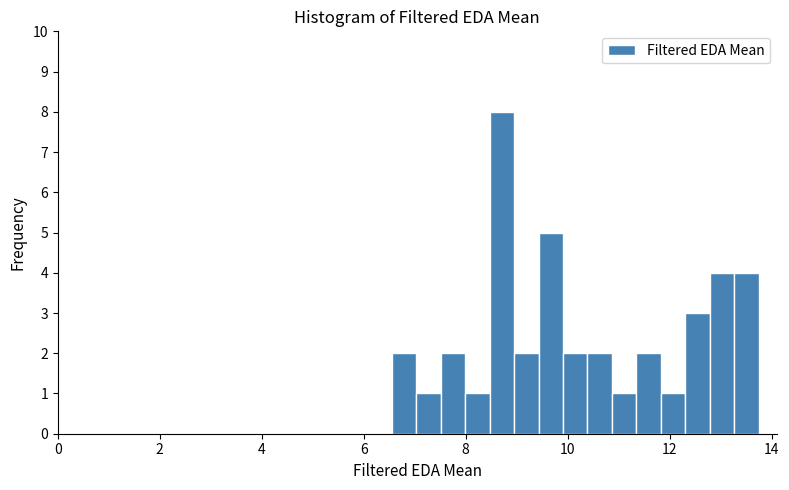

Around what value on the x-axis is the tallest bar? Give the approximate position of its centre, as read against the axis.

8.8